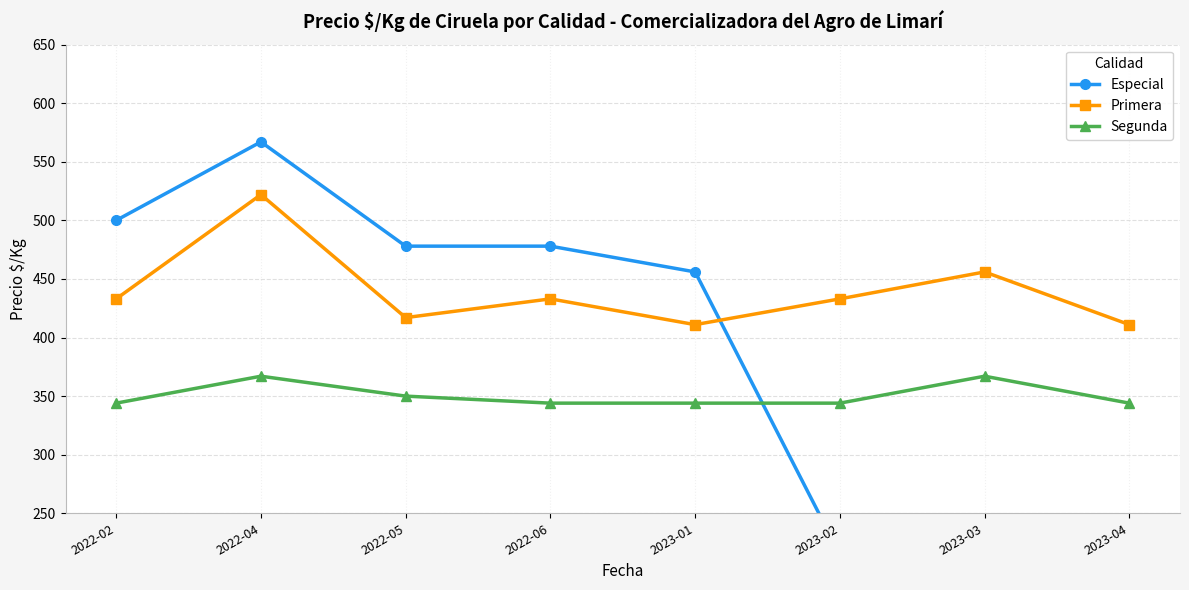

How many distinct data groups are displayed?

3